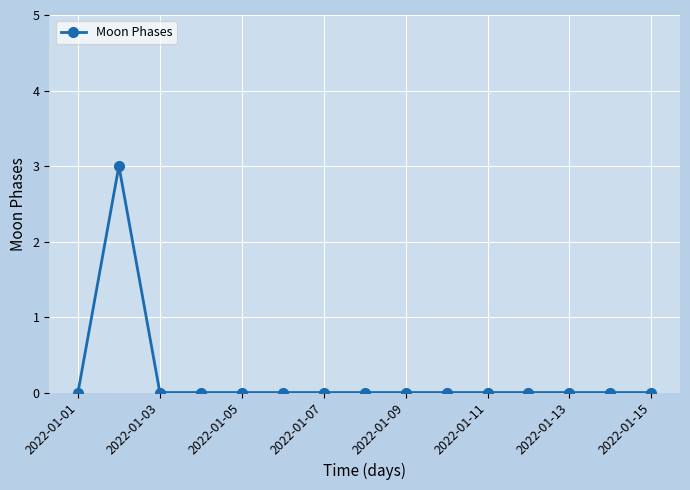

Reading left to right, transcribe all the data shown in this chart.

0	3	0	0	0	0	0	0	0	0	0	0	0	0	0